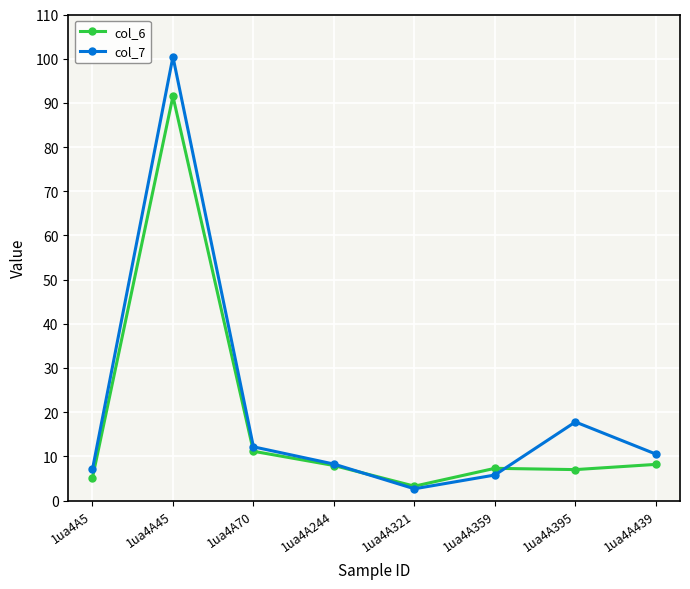

True or false: col_6 and col_7 intersect in this chart.

True